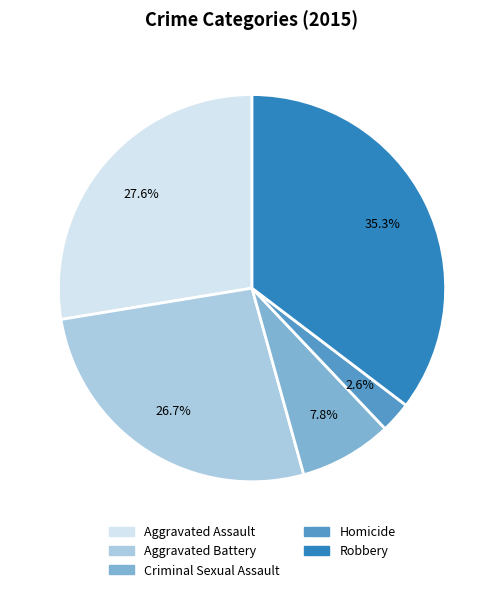

What is the ratio of the value at Criminal Sexual Assault to the value at Robbery?

0.2